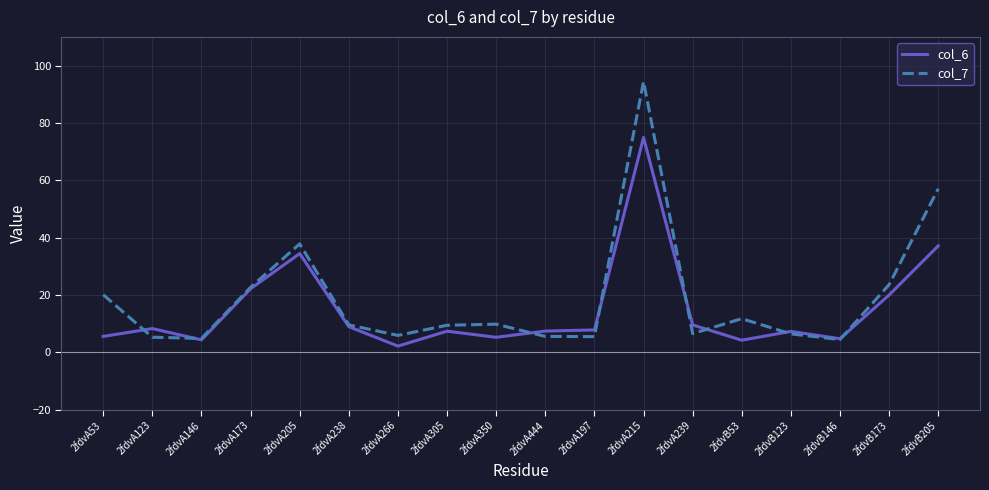

After their last crossing, which series has the higher values: col_6 or col_7?

col_7